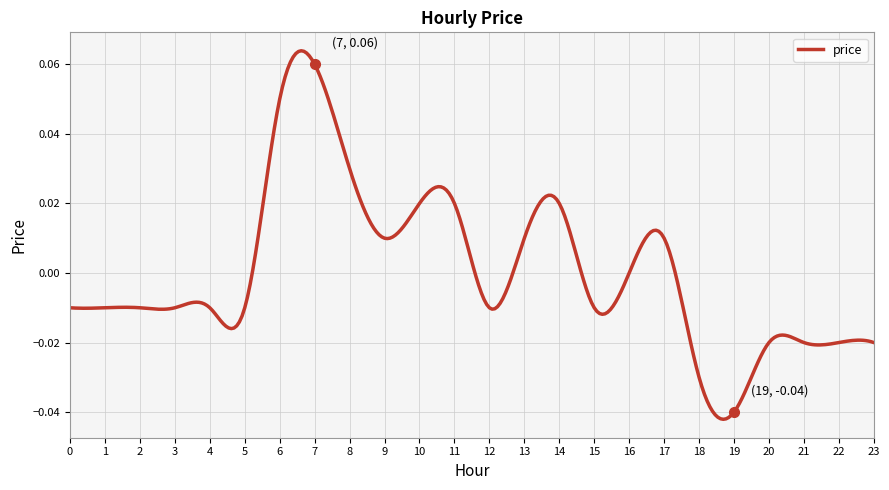

How many lines are shown in the chart?

1